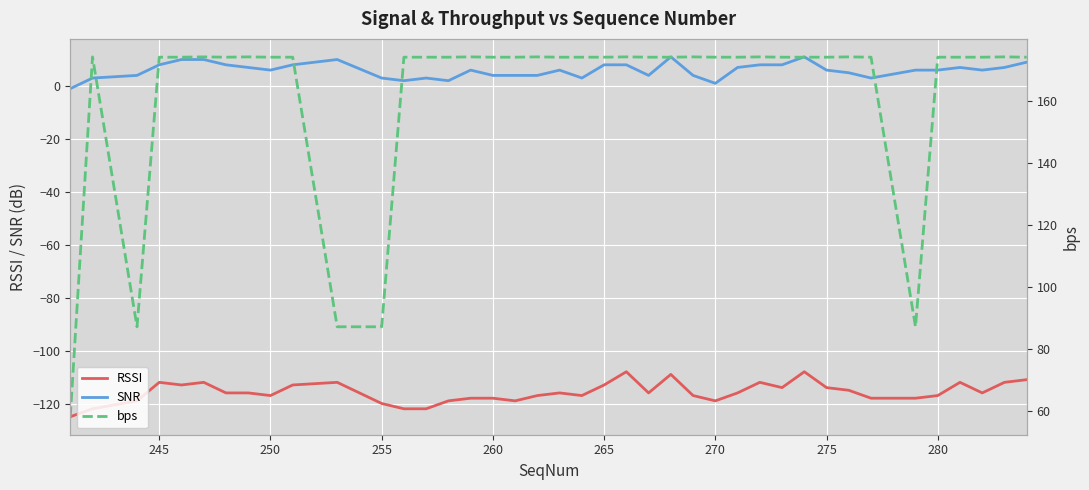

Which series has the largest total across all categories?

bps